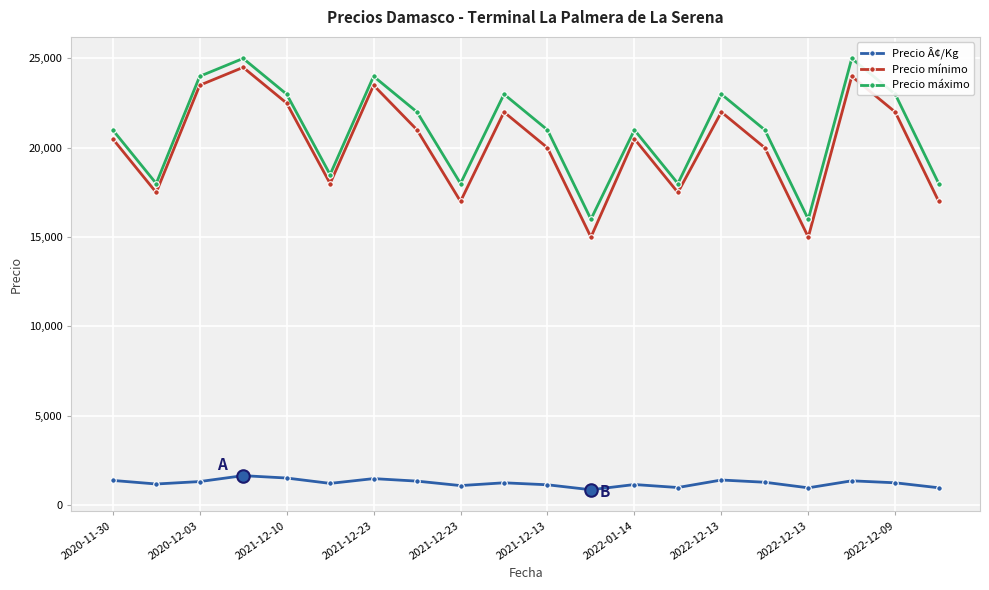

What is the minimum value shown in the chart?

861